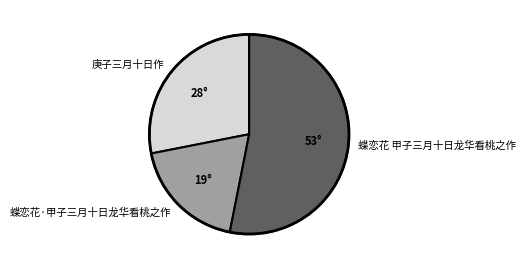

Do 蝶恋花 甲子三月十日龙华看桃之作 and 庚子三月十日作 together represent more than half of the pie?

Yes